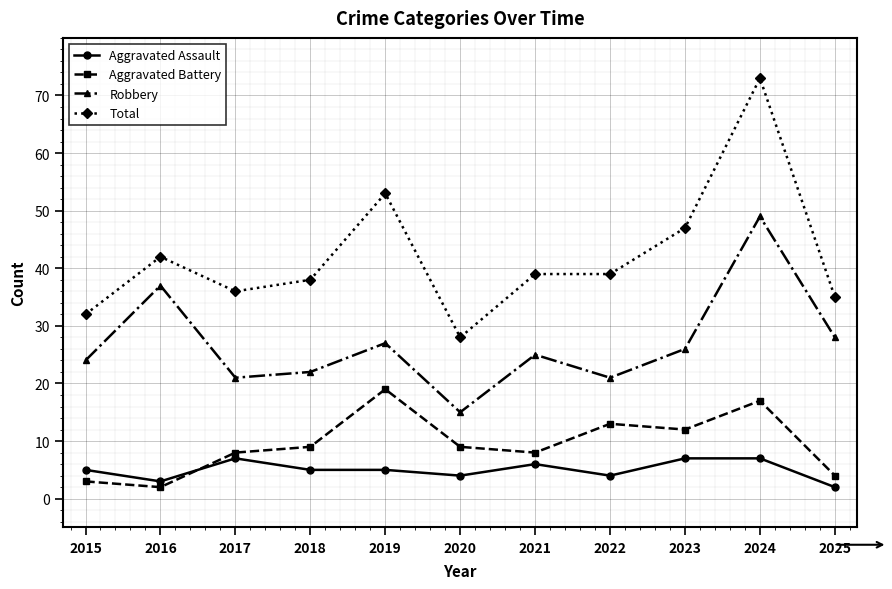

Reading left to right, what are all the values shown in this chart?

Aggravated Assault: 5	3	7	5	5	4	6	4	7	7	2
Aggravated Battery: 3	2	8	9	19	9	8	13	12	17	4
Robbery: 24	37	21	22	27	15	25	21	26	49	28
Total: 32	42	36	38	53	28	39	39	47	73	35